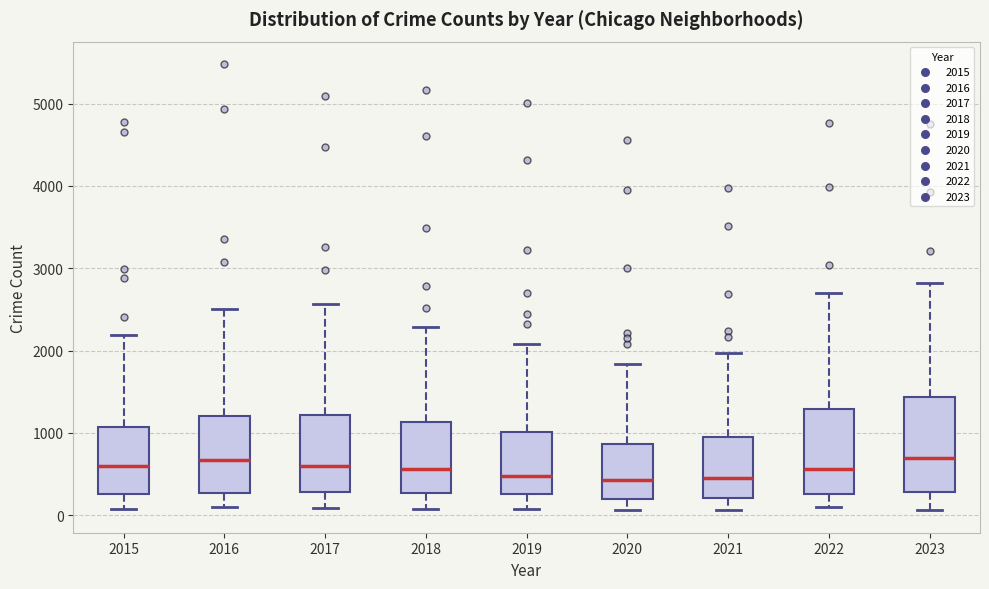

Where does the lower whisker of the box at x = 2017 end on the y-axis? The values are not printed on the chart, so give them approximately, as read against the axis.

100